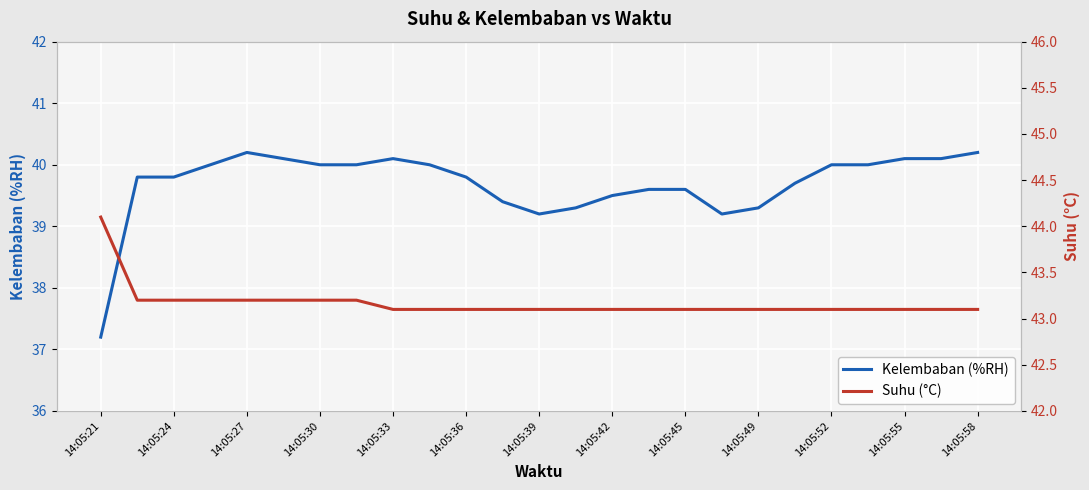

Where is Kelembaban (%RH) nearest to the value 38?

14:05:21